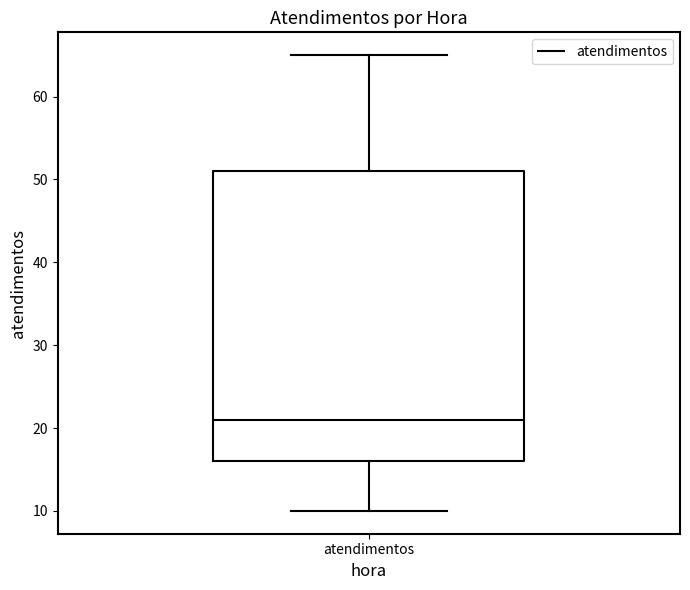

Read this box plot against the y-axis: the position of the median line, the range covered by the box, and the ends of both whiskers. The values are not printed on the chart, so give them approximately, as read against the axis.

median 21, box 16 to 51, whiskers 10 to 65